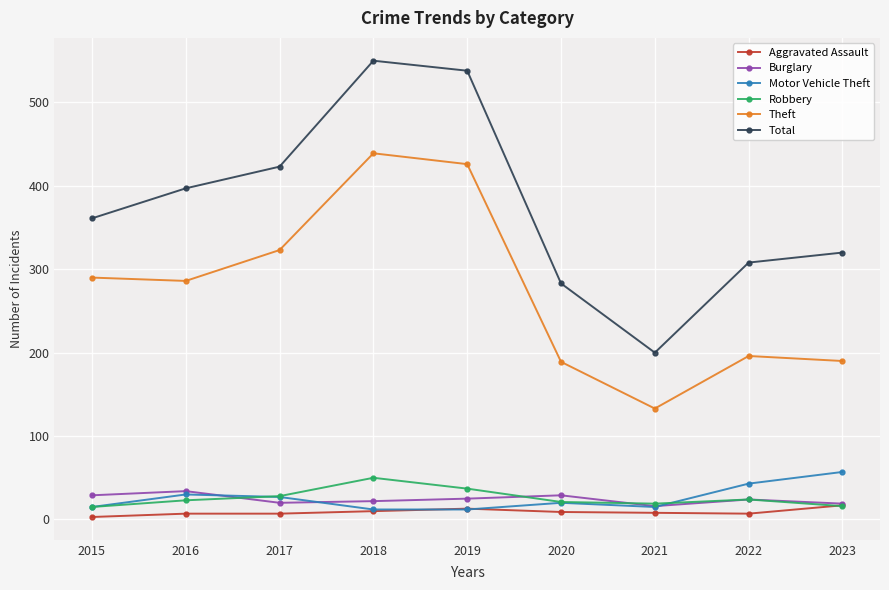

Which series has the largest total across all categories?

Total